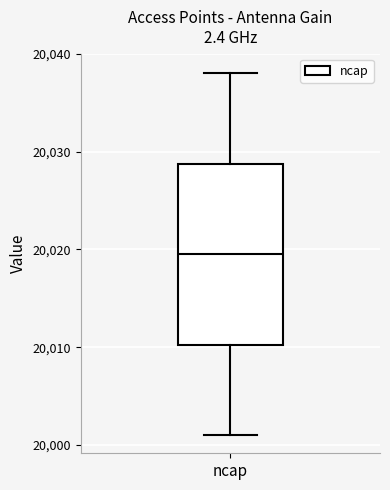

Transcribe this box plot: give where the median line is, the range the box spans, and where the two whiskers end, as read against the y-axis. The values are not printed on the chart, so give them approximately, as read against the axis.

median 20020, box 20010 to 20029, whiskers 20001 to 20038